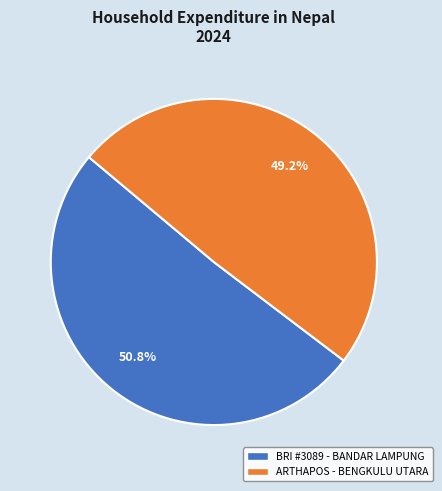

Is there any slice that represents more than half of the pie?

Yes